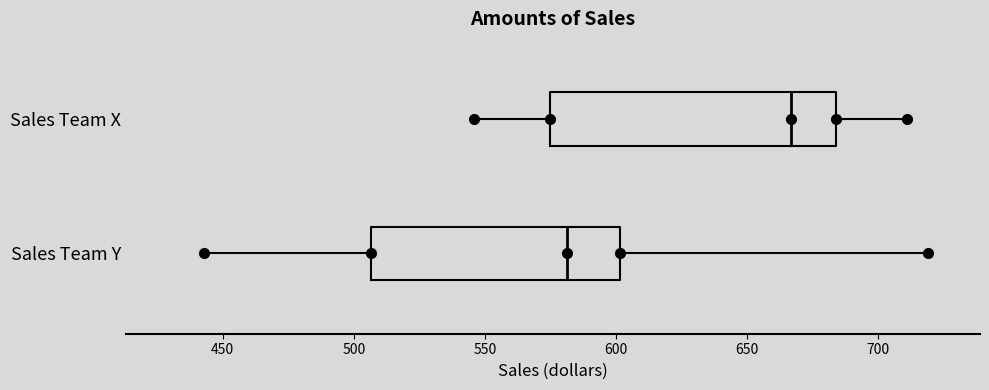

Where is the left edge of the box for Sales Team X on the x-axis? The values are not printed on the chart, so give them approximately, as read against the axis.

575